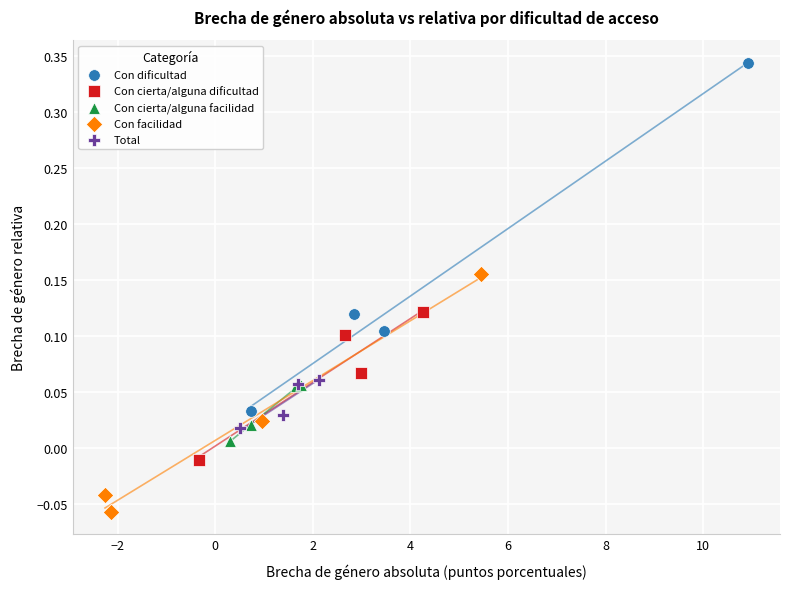

What are all the series names shown in the legend?

Con dificultad, Con cierta/alguna dificultad, Con cierta/alguna facilidad, Con facilidad, Total